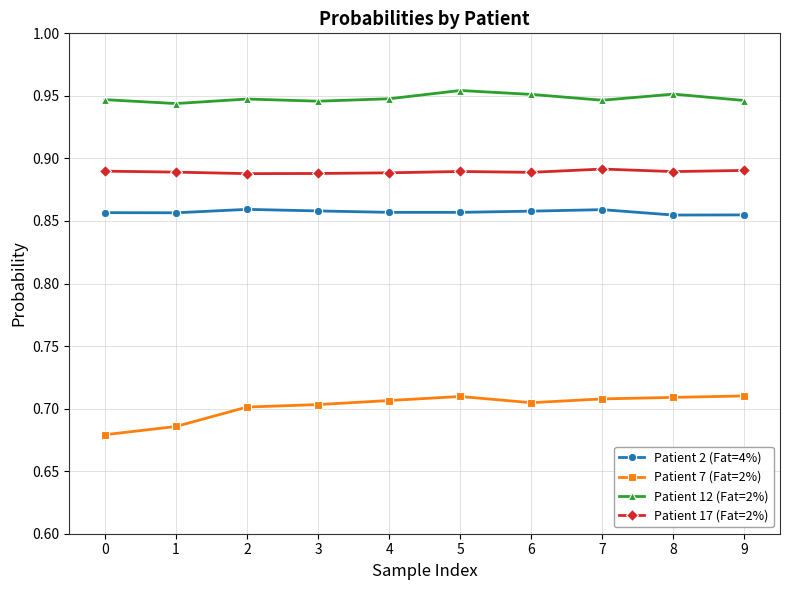

True or false: Patient 7 (Fat=2%) has more than 0 interior local peaks.

True